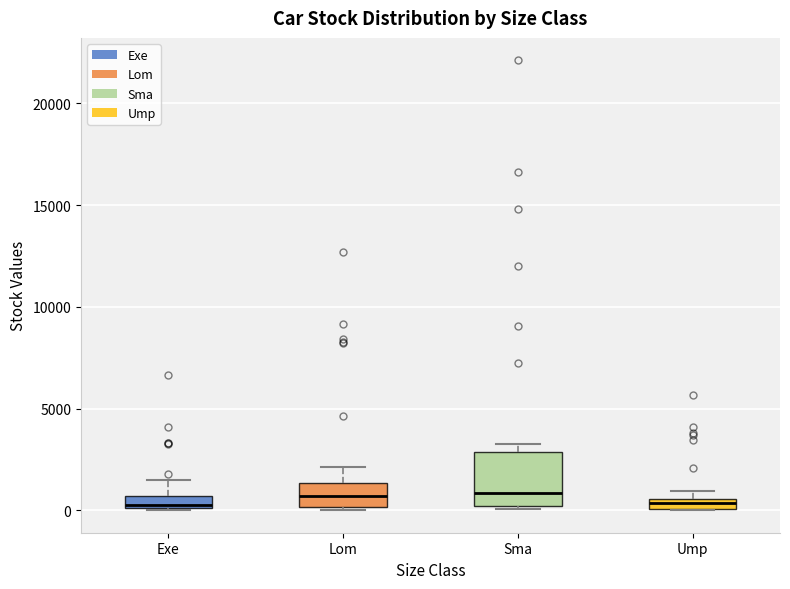

Which box is the tallest, from its lower edge to its upper edge?

Sma